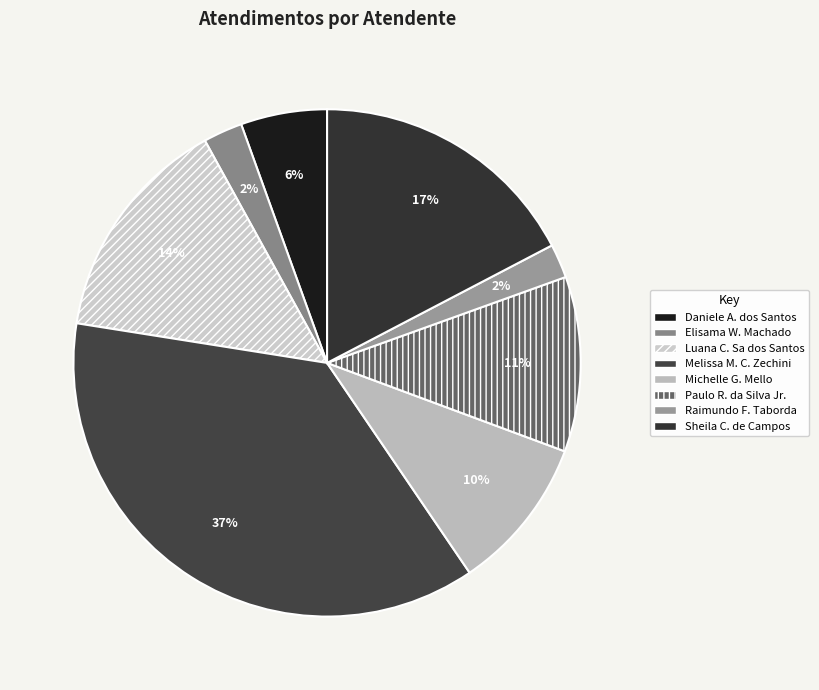

To the nearest percent, what is the average slice percentage?

12%